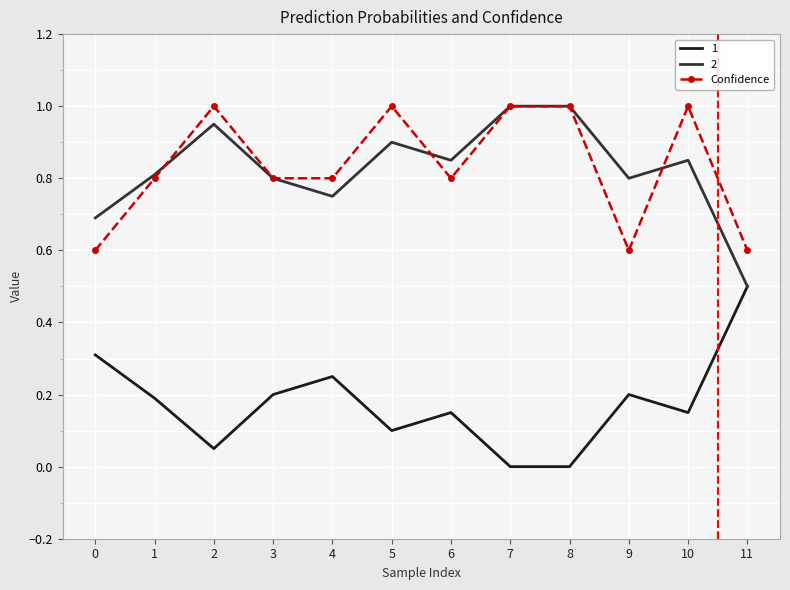

What is the greatest value displayed?

1.0